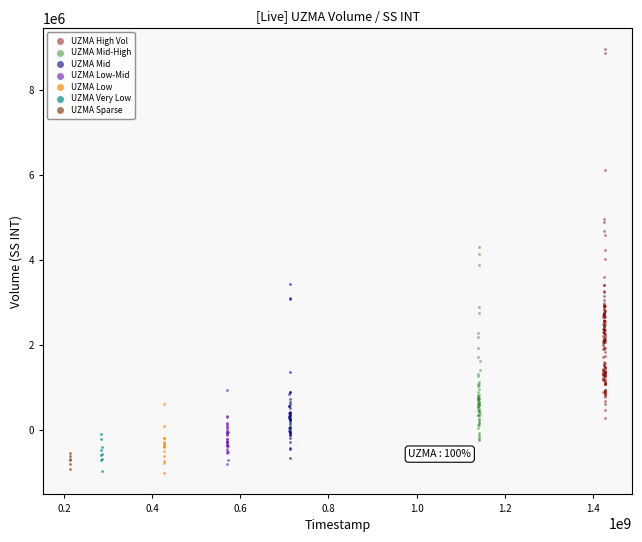

Which series has the widest spread of Y values?

UZMA High Vol